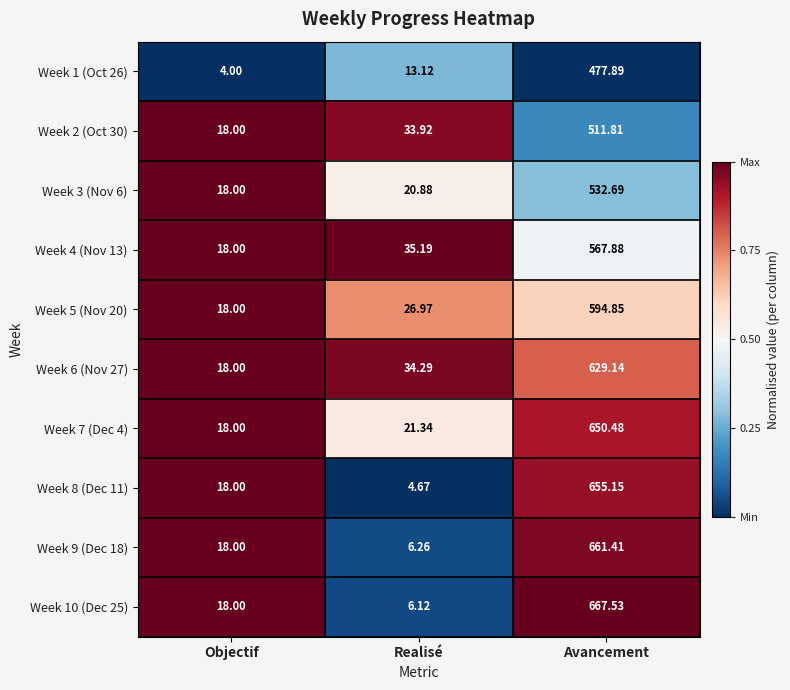

Which label corresponds to the smallest value in the chart?

Objectif